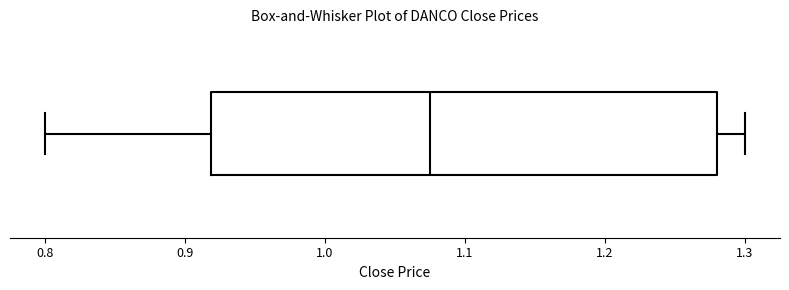

Read this box plot against the x-axis: the position of the median line, the range covered by the box, and the ends of both whiskers. The values are not printed on the chart, so give them approximately, as read against the axis.

median 1.08, box 0.92 to 1.28, whiskers 0.80 to 1.30